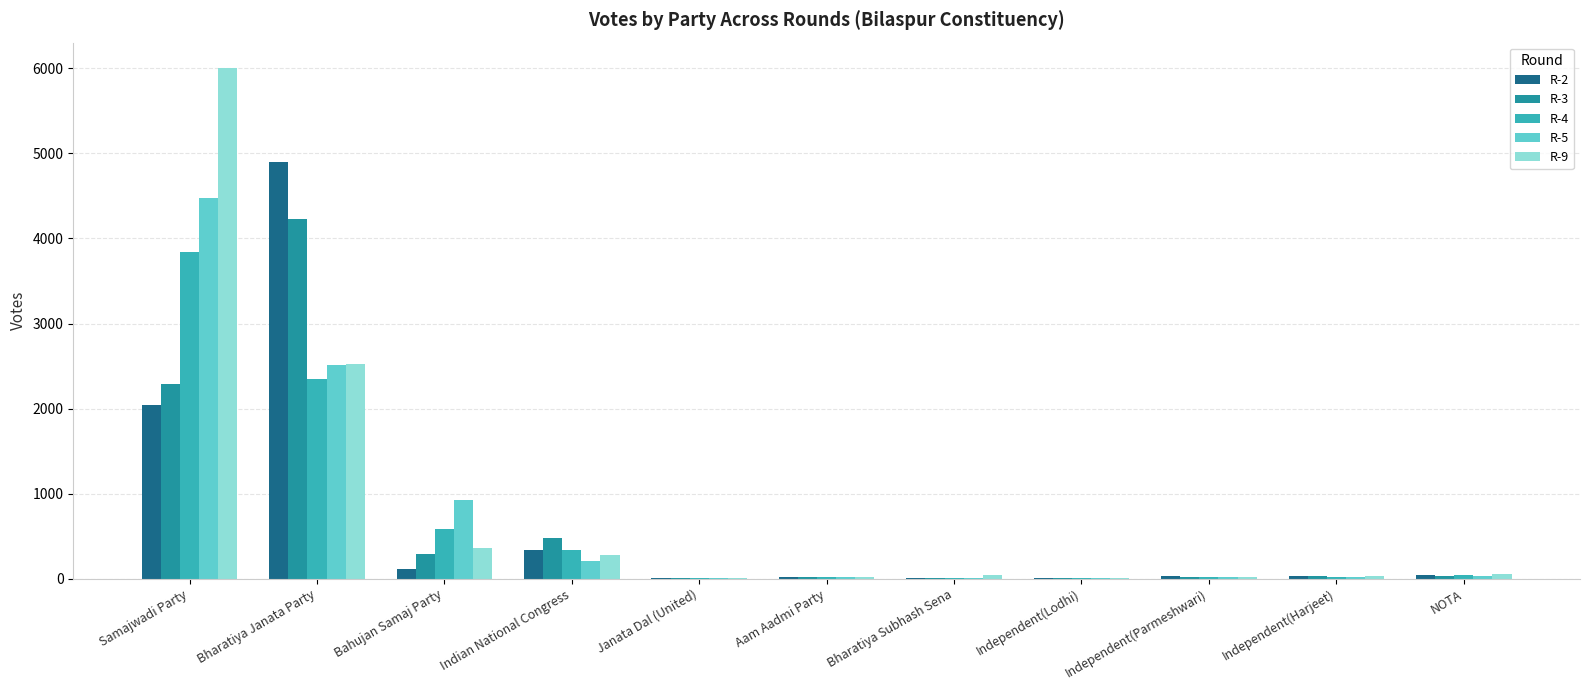

What is the total value across all series at Samajwadi Party?

18653